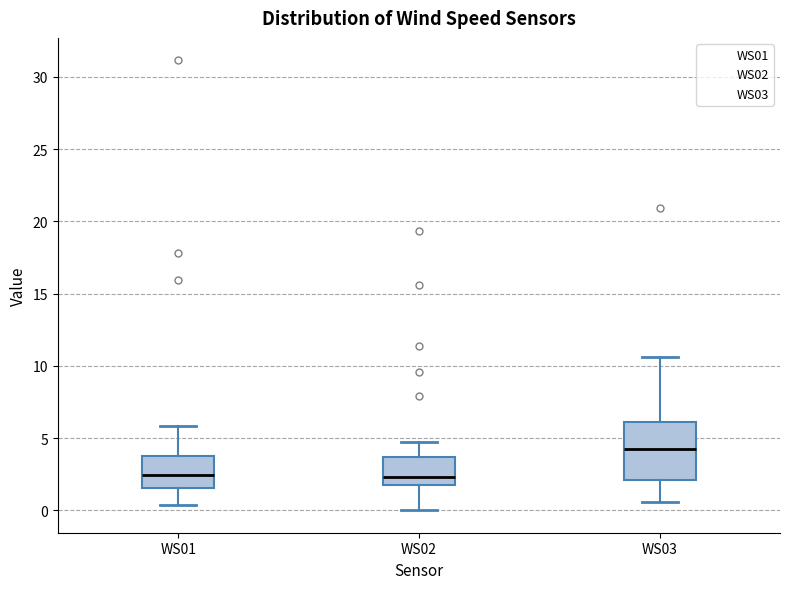

Reading left to right, read every box against the y-axis: the position of its median line, the range the box covers, and the ends of its whiskers. The values are not printed on the chart, so give them approximately, as read against the axis.

WS01: median 2.5, box 1.5 to 3.5, whiskers 0.5 to 6.0
WS02: median 2.5, box 2.0 to 3.5, whiskers 0.0 to 4.5
WS03: median 4.5, box 2.0 to 6.0, whiskers 0.5 to 10.5